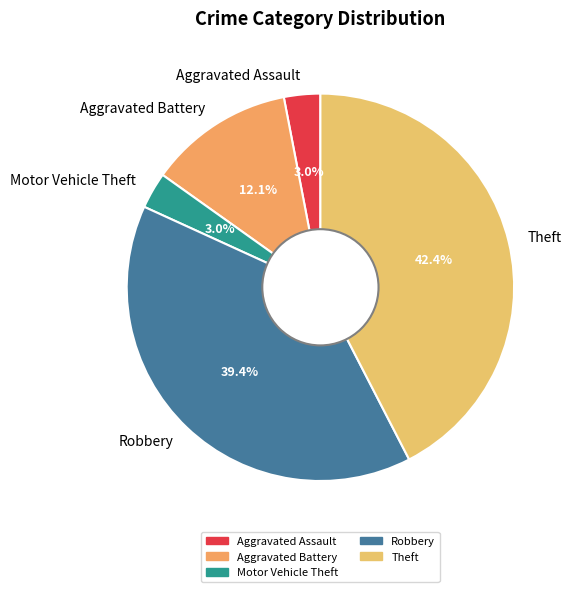

Which slice is the largest?

Theft